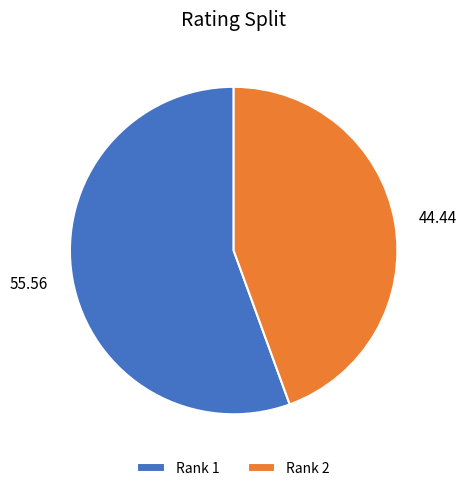

Which slice is the largest?

Rank 1